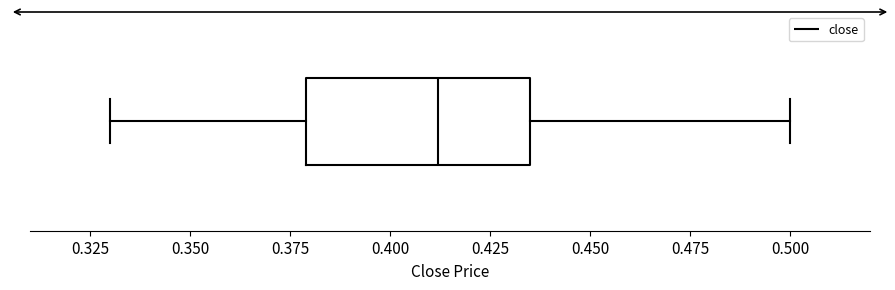

Read this box plot against the x-axis: the position of the median line, the range covered by the box, and the ends of both whiskers. The values are not printed on the chart, so give them approximately, as read against the axis.

median 0.410, box 0.380 to 0.435, whiskers 0.330 to 0.500